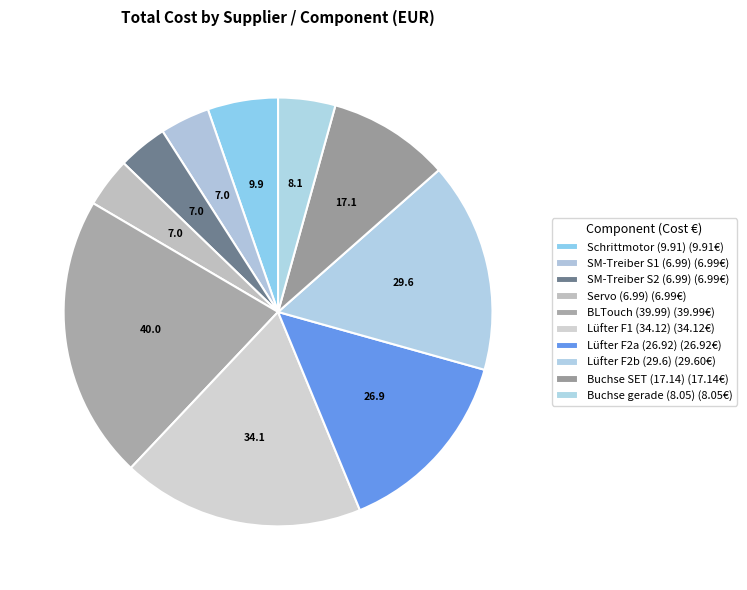

Does any single category account for the majority?

No